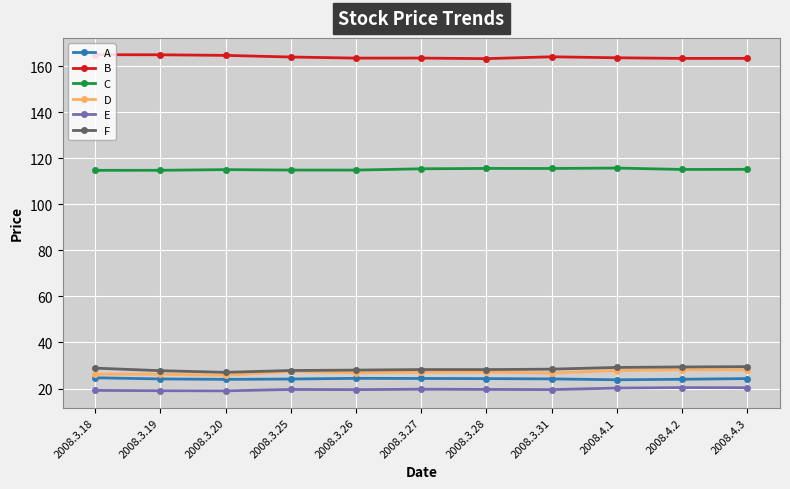

True or false: D has more than 0 points higher than both neighbors.

True